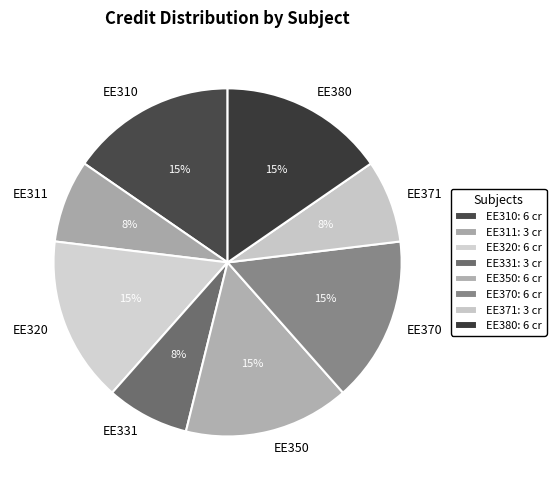

Combined, do EE320 and EE370 account for over 50%?

No